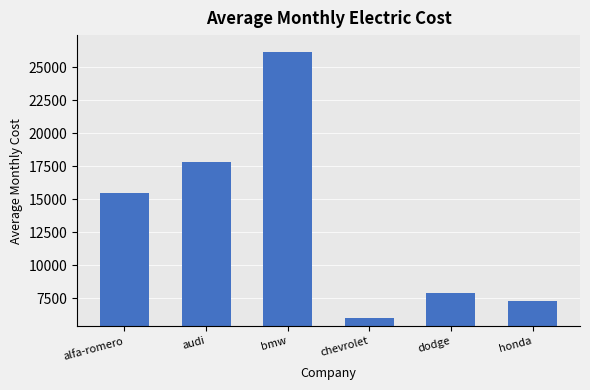

Reading left to right, what are all the values shown in this chart?

alfa-romero=15498.3	audi=17859.2	bmw=26118.8	chevrolet=6007.0	dodge=7875.4	honda=7281.6